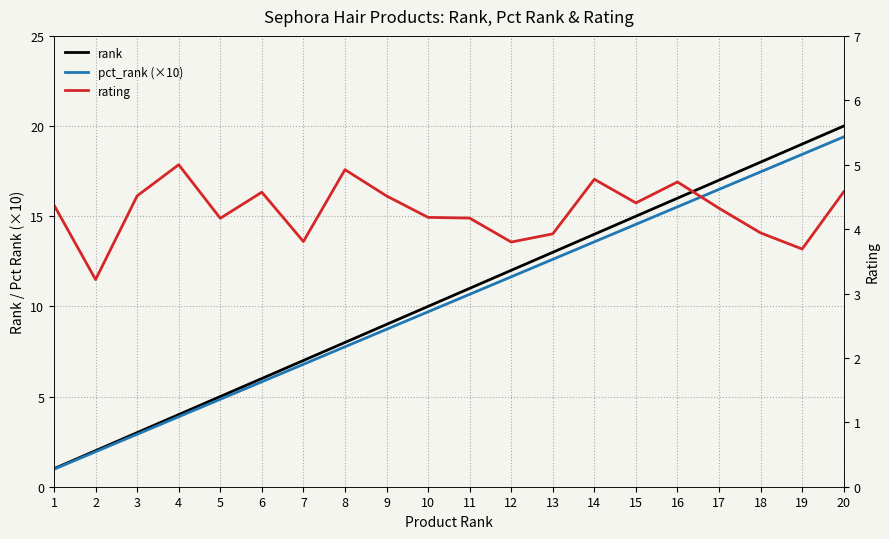

What is the sum of all rating values?

85.6